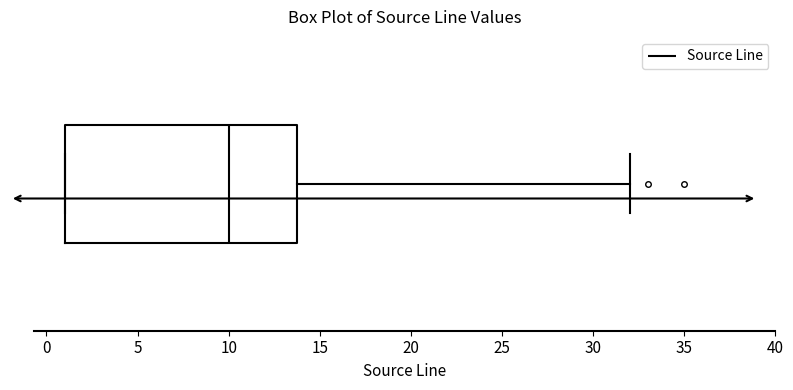

Transcribe this box plot: give where the median line is, the range the box spans, and where the two whiskers end, as read against the x-axis. The values are not printed on the chart, so give them approximately, as read against the axis.

median 10, box 1 to 14, whiskers 1 to 32